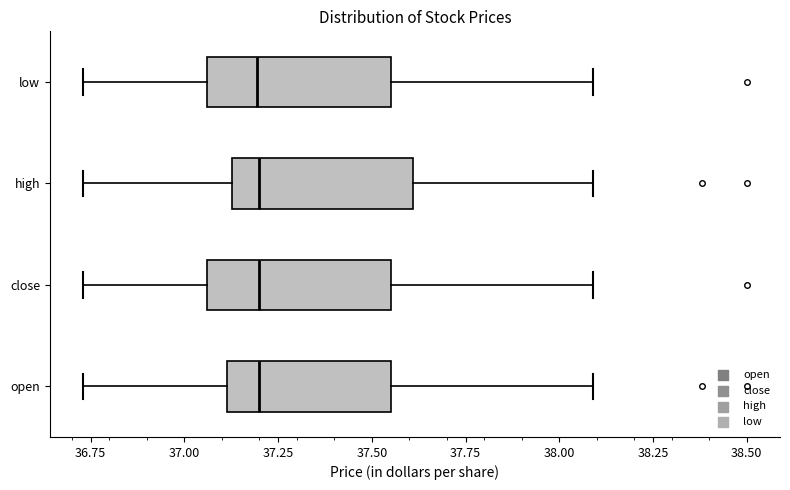

Reading bottom to top, transcribe this box plot: for each box, give where its median line is, the range the box spans, and where its two whiskers end, as read against the x-axis. The values are not printed on the chart, so give them approximately, as read against the axis.

open: median 37.20, box 37.10 to 37.55, whiskers 36.75 to 38.10
close: median 37.20, box 37.05 to 37.55, whiskers 36.75 to 38.10
high: median 37.20, box 37.15 to 37.60, whiskers 36.75 to 38.10
low: median 37.20, box 37.05 to 37.55, whiskers 36.75 to 38.10